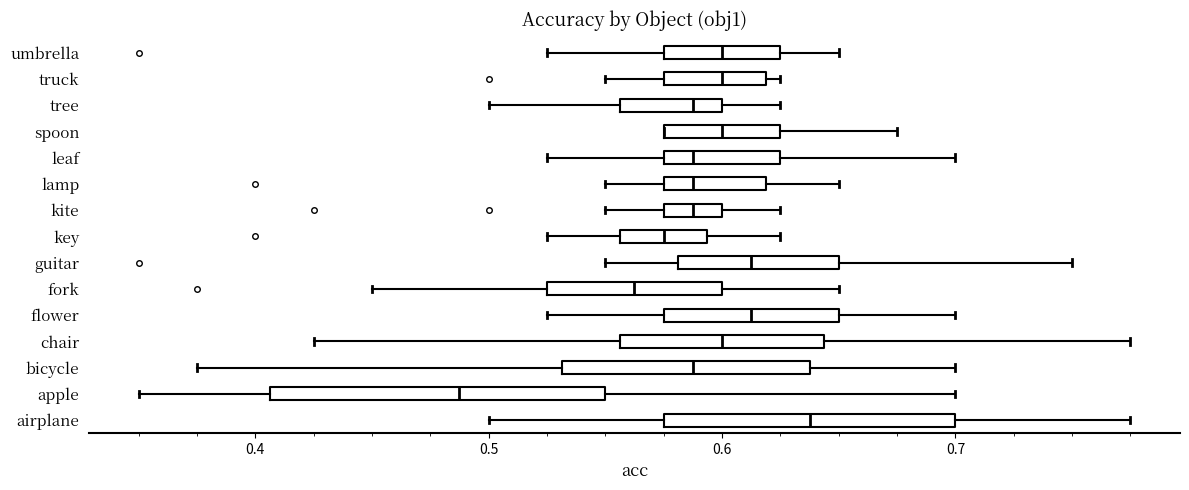

Where is the right edge of the box for key on the x-axis? The values are not printed on the chart, so give them approximately, as read against the axis.

0.59